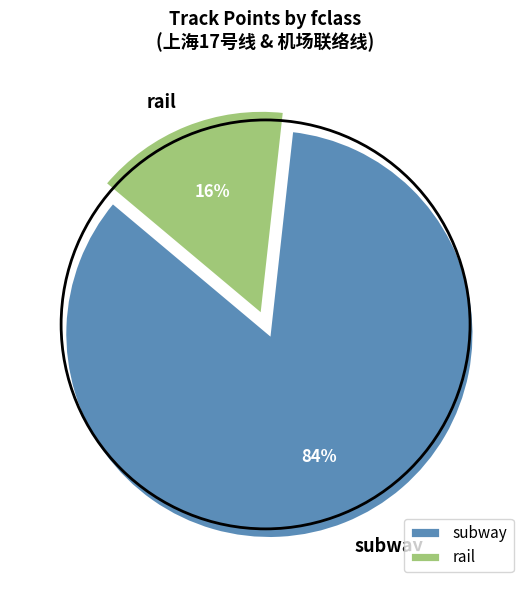

True or false: rail accounts for 16% of the total.

True